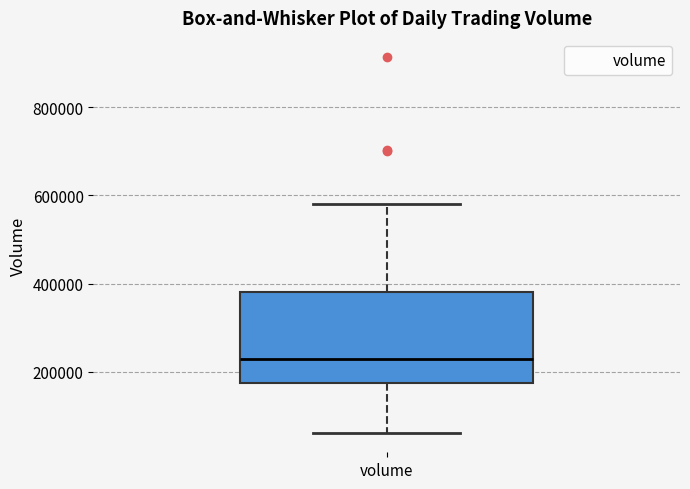

Transcribe this box plot: give where the median line is, the range the box spans, and where the two whiskers end, as read against the y-axis. The values are not printed on the chart, so give them approximately, as read against the axis.

median 220000, box 180000 to 380000, whiskers 60000 to 580000